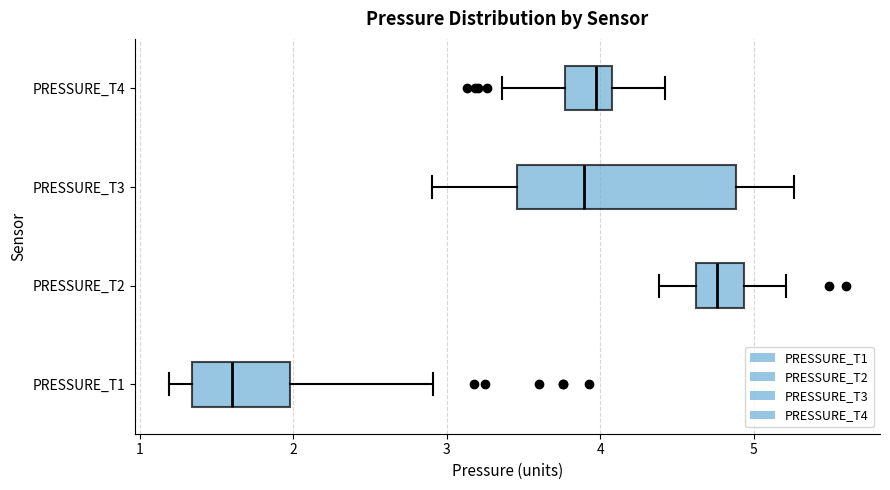

Reading bottom to top, transcribe this box plot: for each box, give where its median line is, the range the box spans, and where its two whiskers end, as read against the x-axis. The values are not printed on the chart, so give them approximately, as read against the axis.

PRESSURE_T1: median 1.6, box 1.3 to 2.0, whiskers 1.2 to 2.9
PRESSURE_T2: median 4.8, box 4.6 to 4.9, whiskers 4.4 to 5.2
PRESSURE_T3: median 3.9, box 3.5 to 4.9, whiskers 2.9 to 5.3
PRESSURE_T4: median 4.0, box 3.8 to 4.1, whiskers 3.4 to 4.4